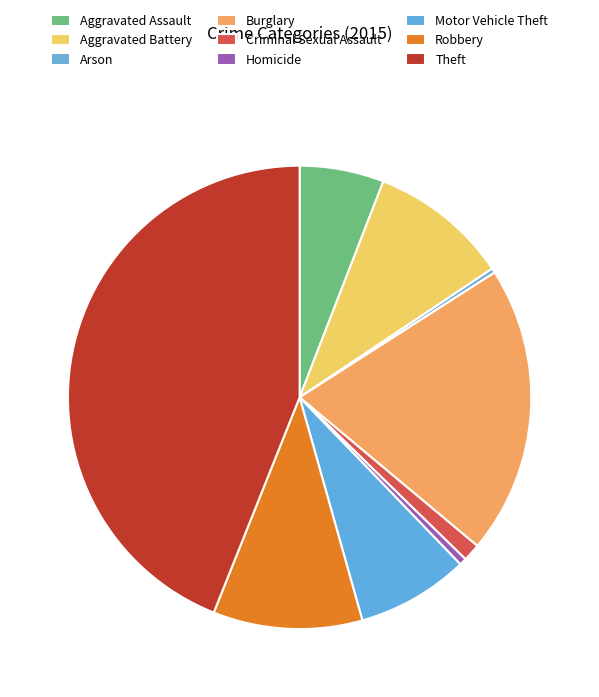

Does any single category account for the majority?

No